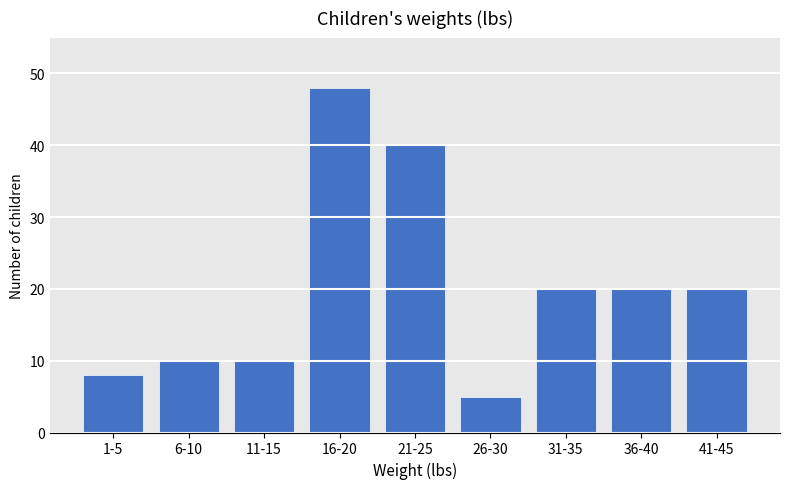

Reading left to right, list all the values displayed in this chart.

8	10	10	48	40	5	20	20	20